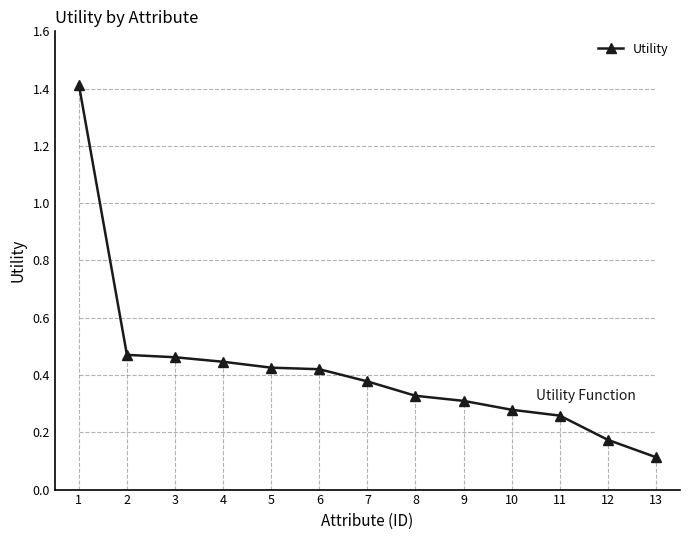

How many lines are shown in the chart?

1